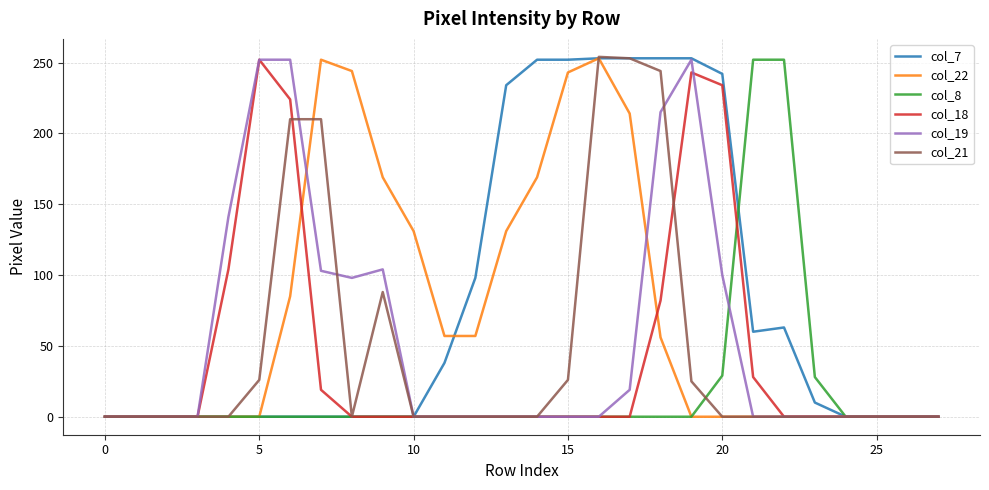

At how many categories does at least one series exceed 120?

17